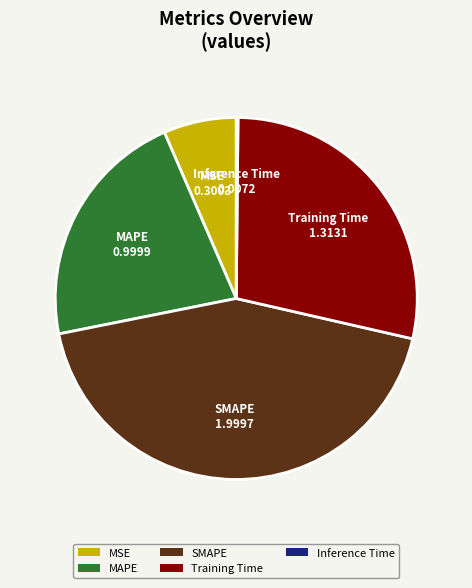

Which category has the biggest portion of the pie?

SMAPE